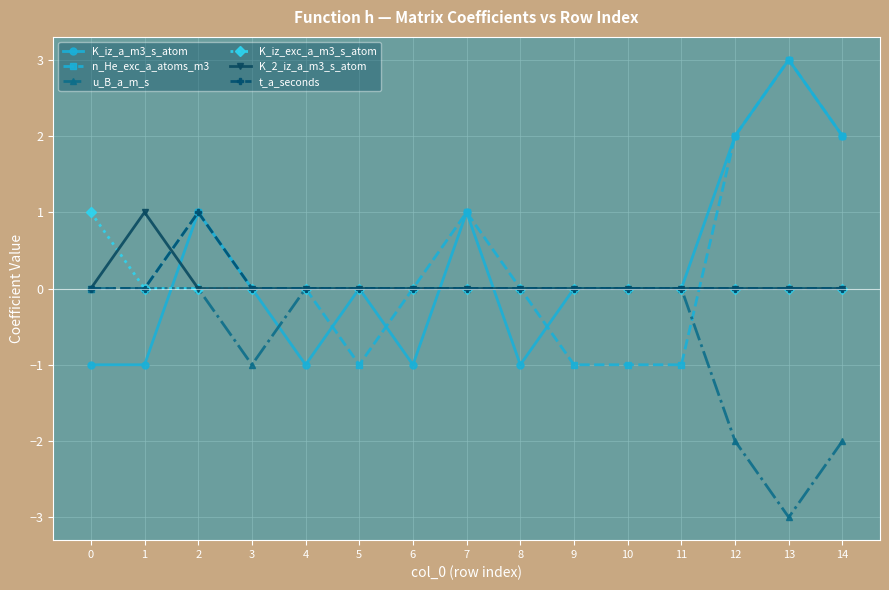

How many categories are shown in the chart?

15